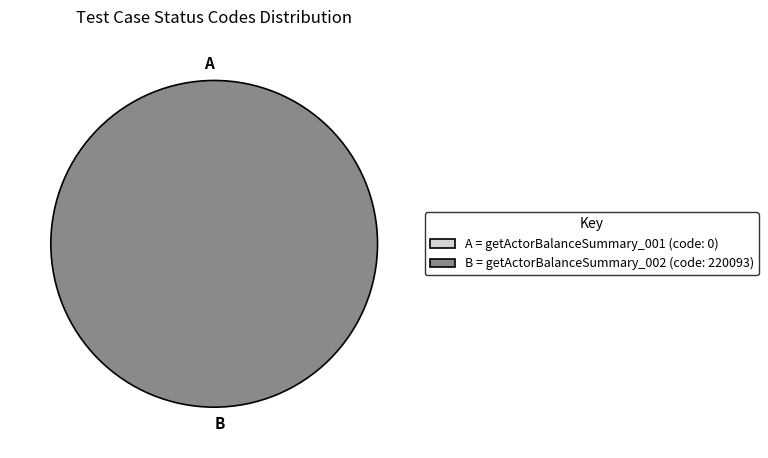

How many segments does this pie chart have?

2